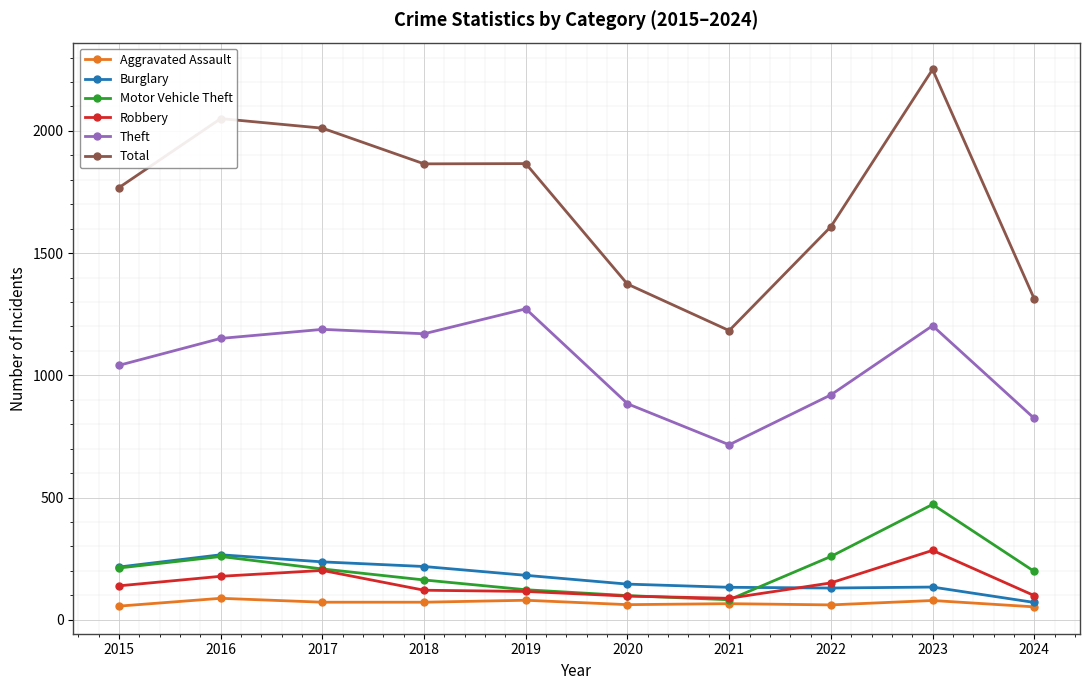

What is the value of the Total point at the 2nd from the left?

2050